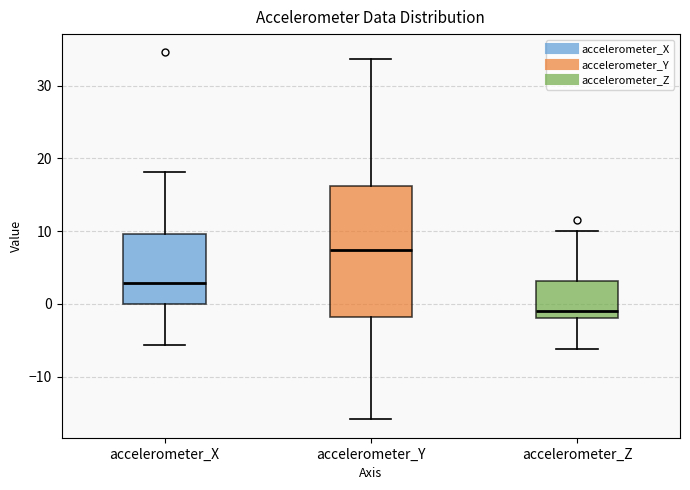

Reading left to right, read every box against the y-axis: the position of its median line, the range the box covers, and the ends of its whiskers. The values are not printed on the chart, so give them approximately, as read against the axis.

accelerometer_X: median 3, box 0 to 10, whiskers -6 to 18
accelerometer_Y: median 7, box -2 to 16, whiskers -16 to 34
accelerometer_Z: median -1, box -2 to 3, whiskers -6 to 10